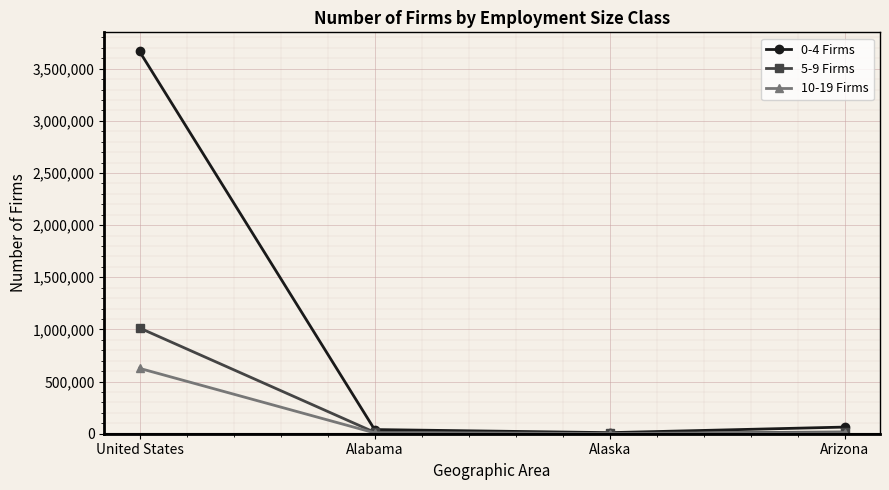

Is it true that 5-9 Firms equals 1013878 at United States?

True